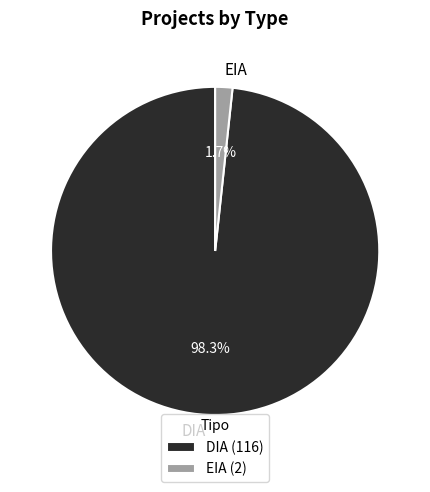

To the nearest percent, what is the combined percentage of DIA and EIA?

100%